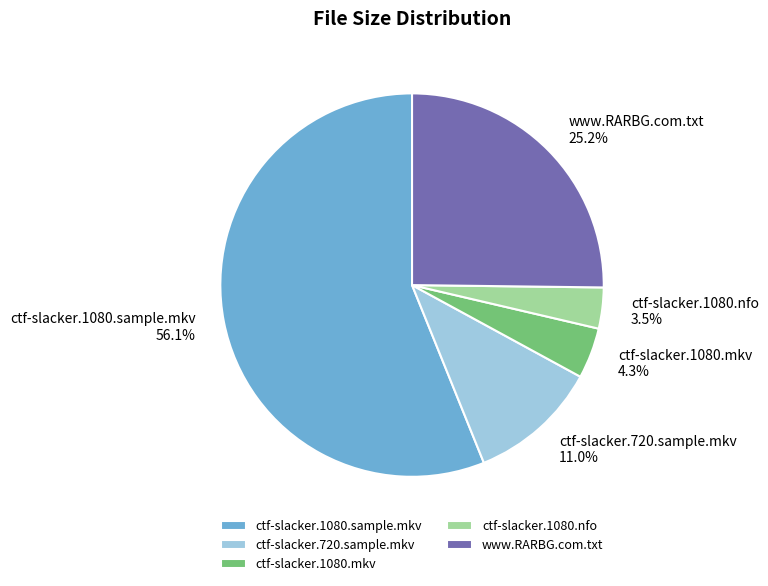

What is the ratio of the value at ctf-slacker.1080.mkv to the value at www.RARBG.com.txt?

0.2